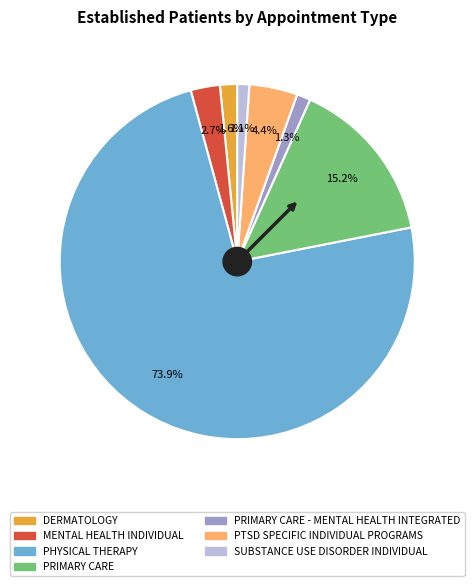

Does MENTAL HEALTH INDIVIDUAL represent more than half of the total?

No